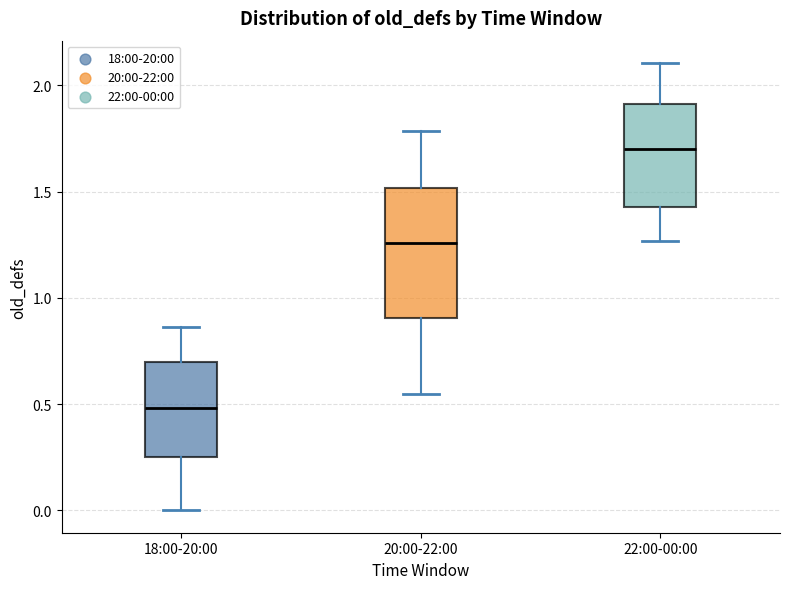

Where does the median line of the box for 20:00-22:00 sit on the y-axis? The values are not printed on the chart, so give them approximately, as read against the axis.

1.25